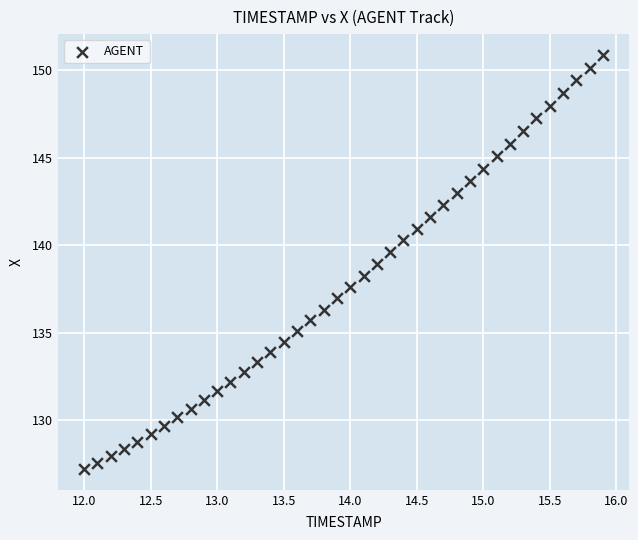

What is the range of Y values (max minus min)?

23.7